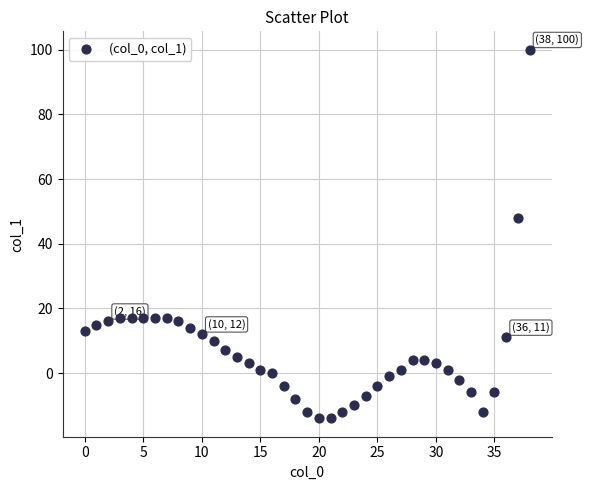

What Y value in the scatter plot is closest to 43?

48